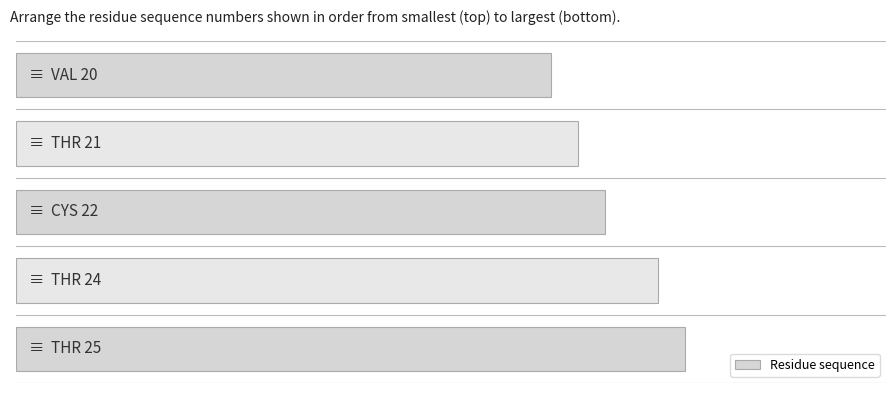

Are the bars horizontal?

Yes